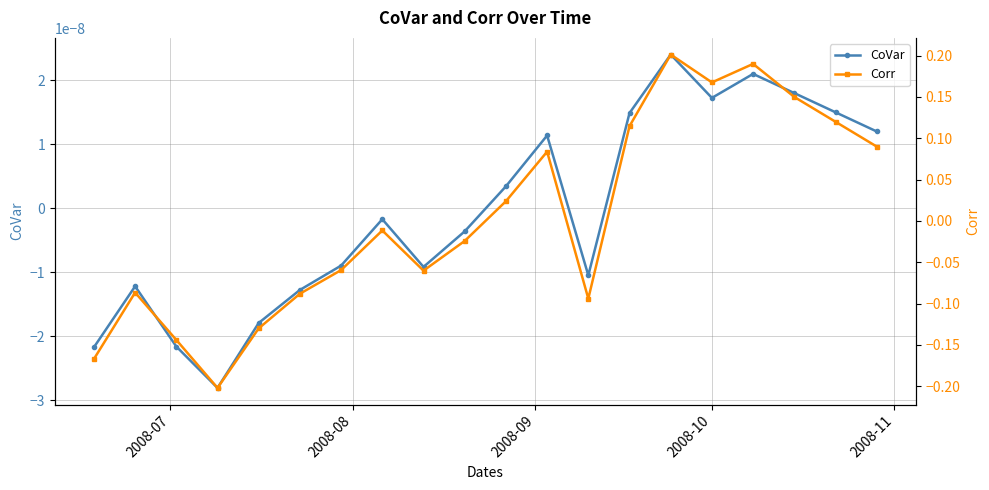

How many interior local peaks does the CoVar series have?

5